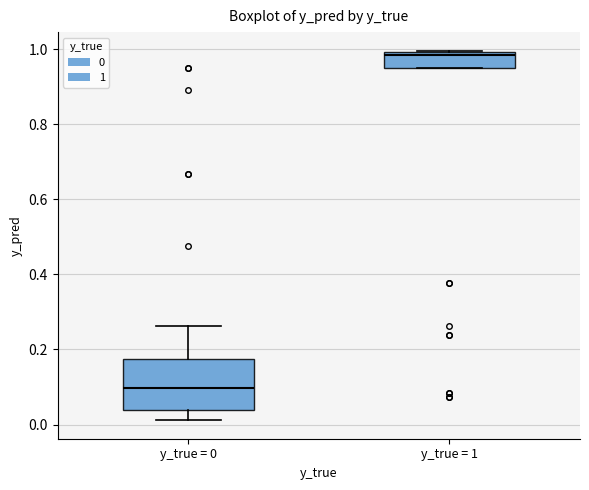

Which box's median line is the lowest?

y_true = 0